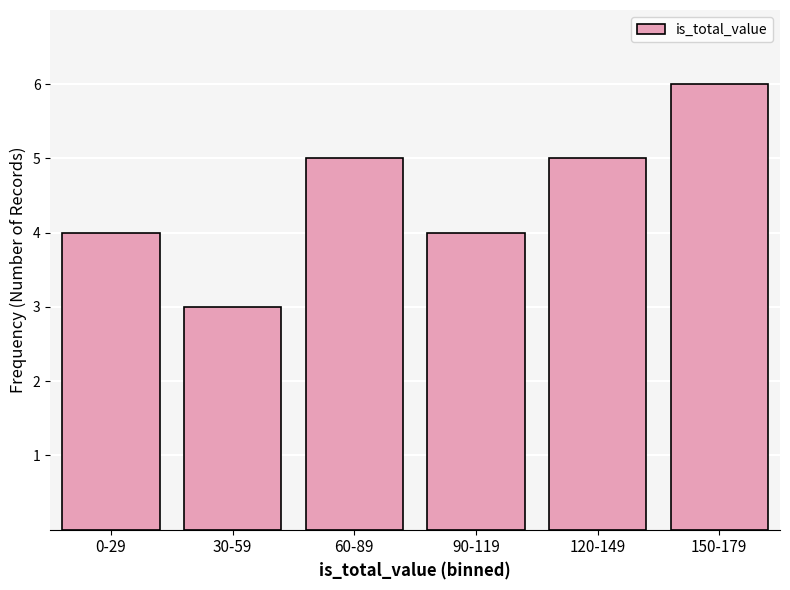

Reading right to left, transcribe all the data shown in this chart.

150-179=6	120-149=5	90-119=4	60-89=5	30-59=3	0-29=4